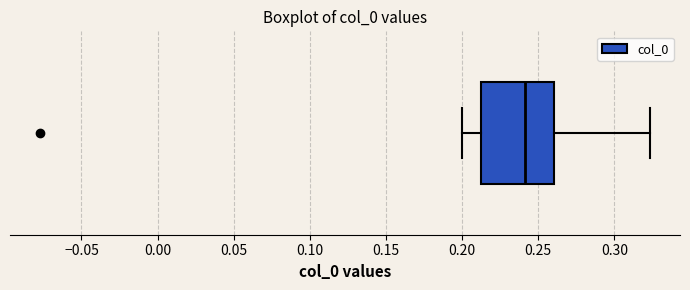

Where is the right edge of the box on the x-axis? The values are not printed on the chart, so give them approximately, as read against the axis.

0.260